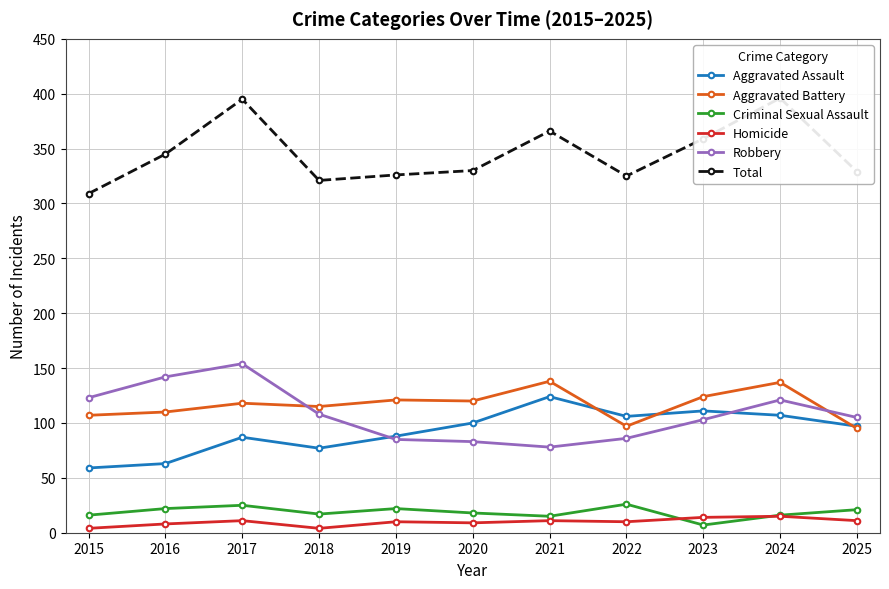

Where is the first local maximum for Total?

2017